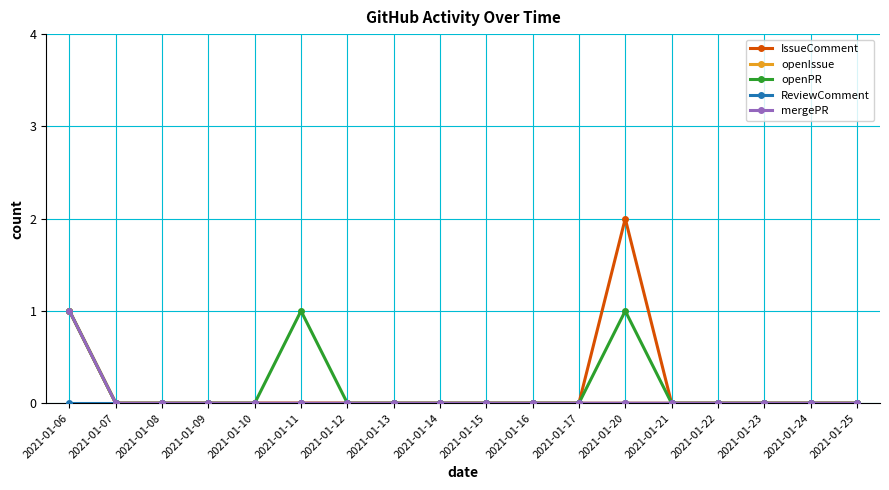

List the series in order of their peak value, highest first.

IssueComment, openIssue, openPR, mergePR, ReviewComment